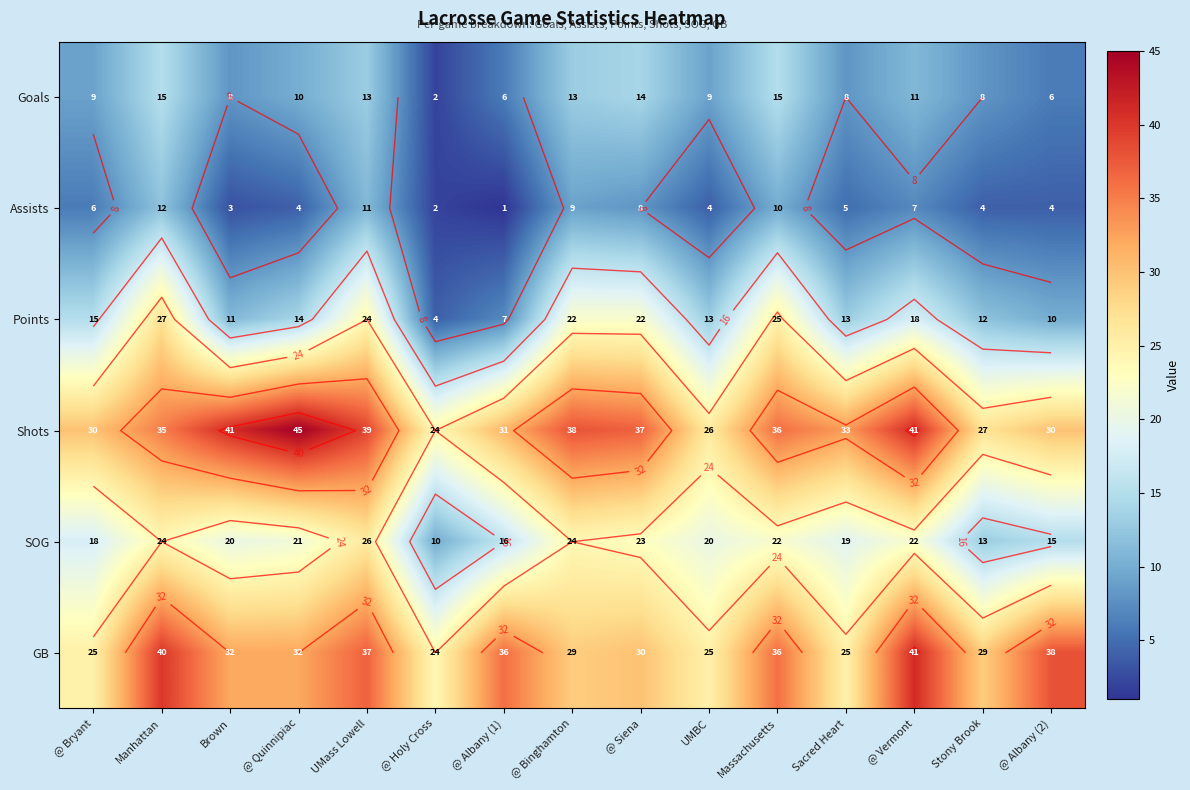

Which series has the widest spread of values?

Points